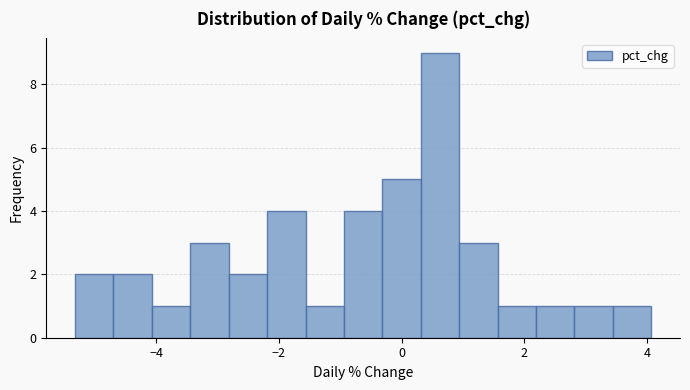

Read against the x-axis, roughly where is the centre of the tallest bar?

0.6